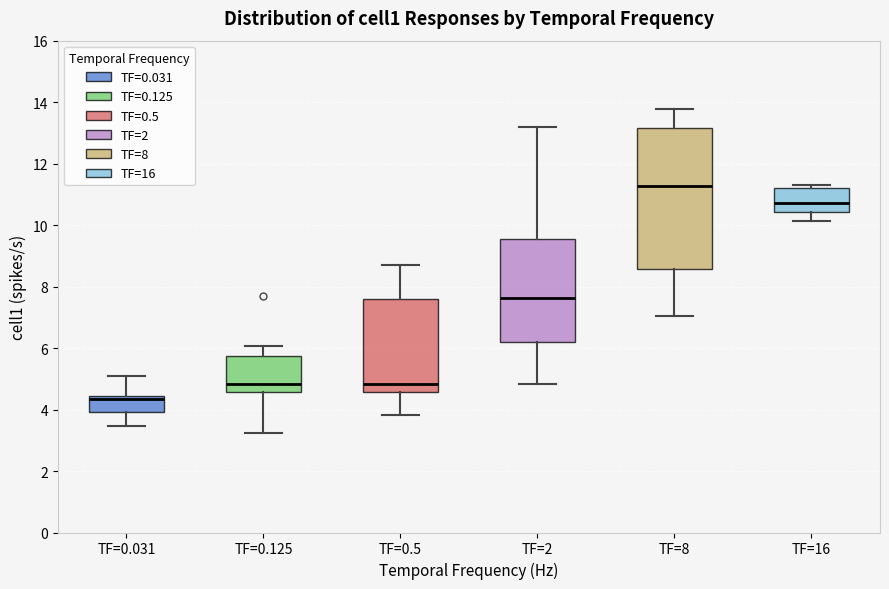

Where does the median line of the box for TF=8 sit on the y-axis? The values are not printed on the chart, so give them approximately, as read against the axis.

11.2